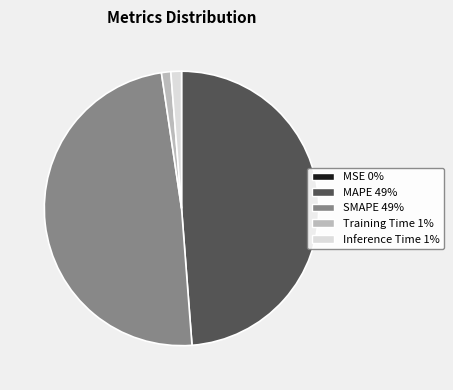

Between Inference Time and MAPE, which is larger?

MAPE